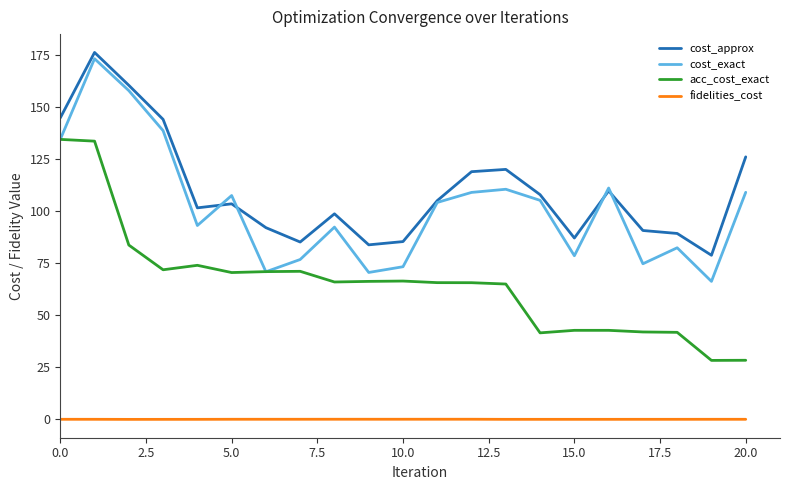

How many interior local peaks does the cost_exact series have?

6